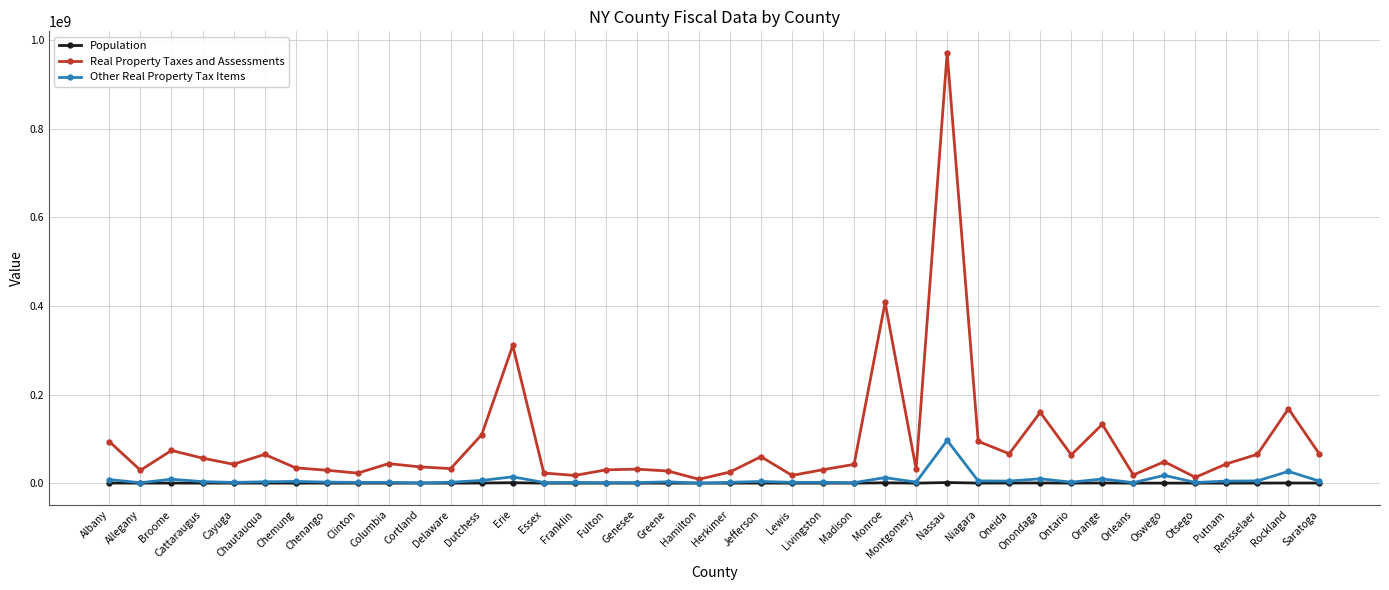

At Nassau, list the series in order from smallest to largest.

Population, Other Real Property Tax Items, Real Property Taxes and Assessments